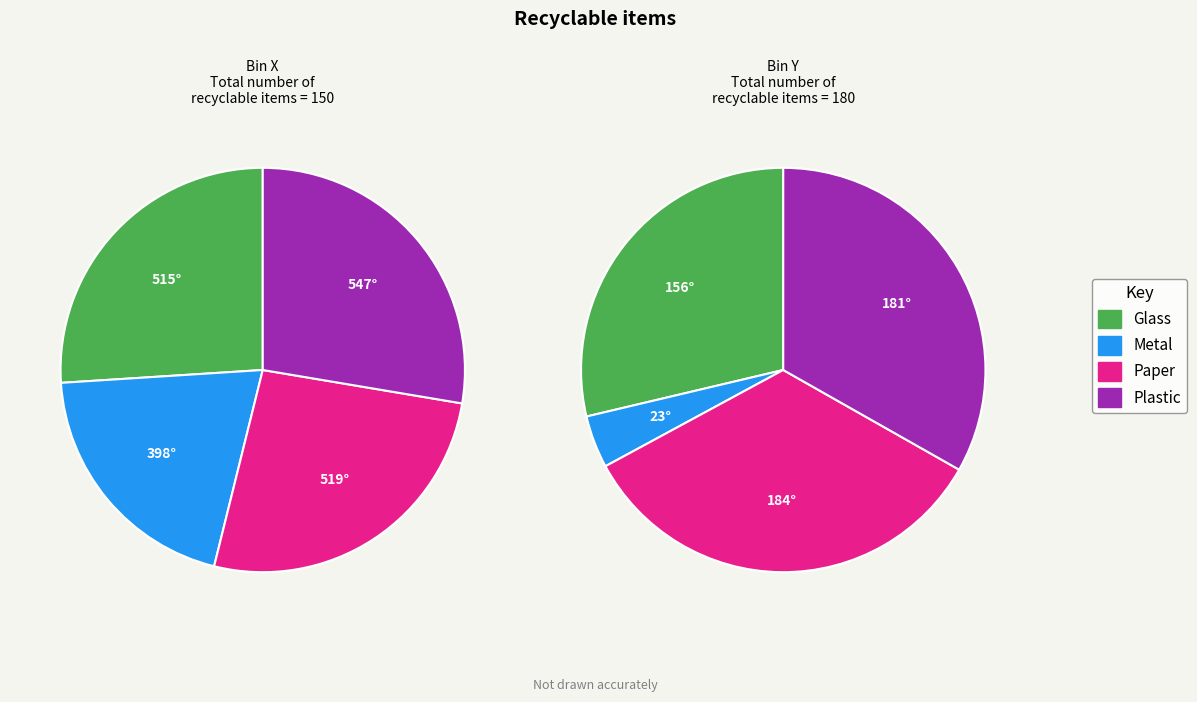

Is there a majority slice in this chart?

No